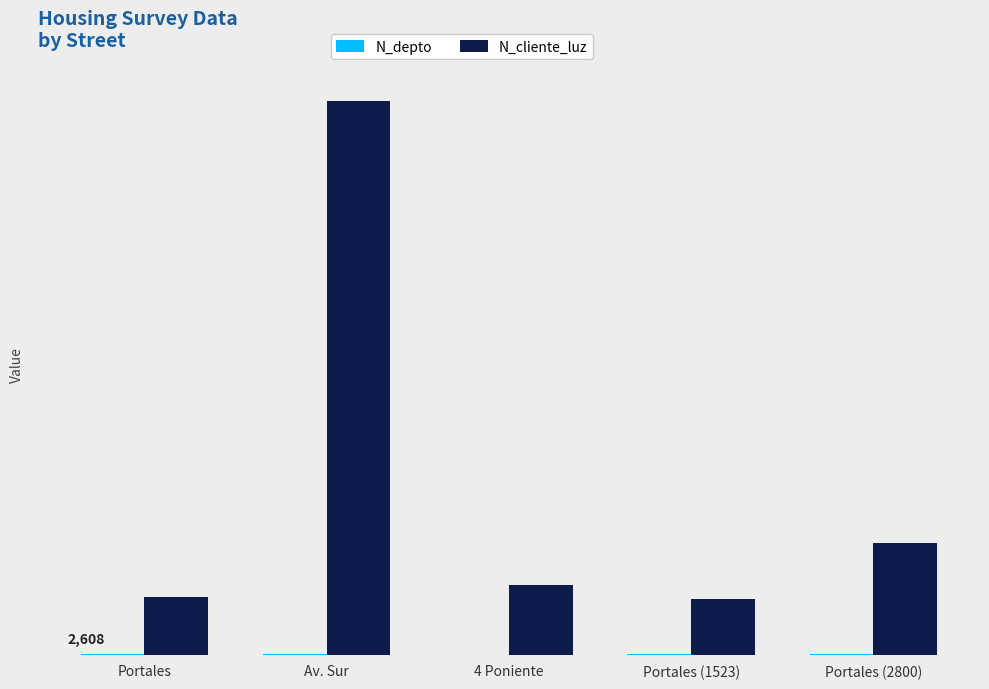

What is the sum of all N_depto values?

9069